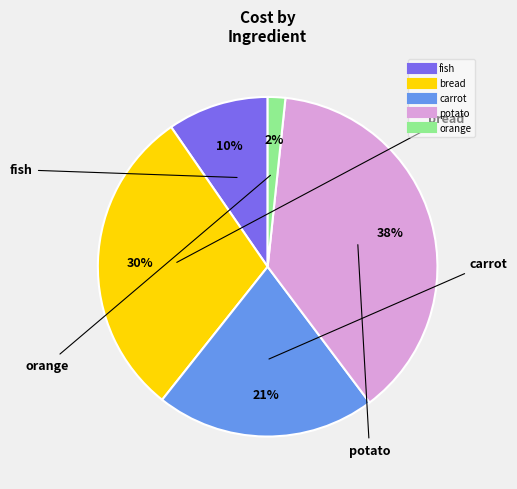

What is the smallest slice in the pie chart?

orange